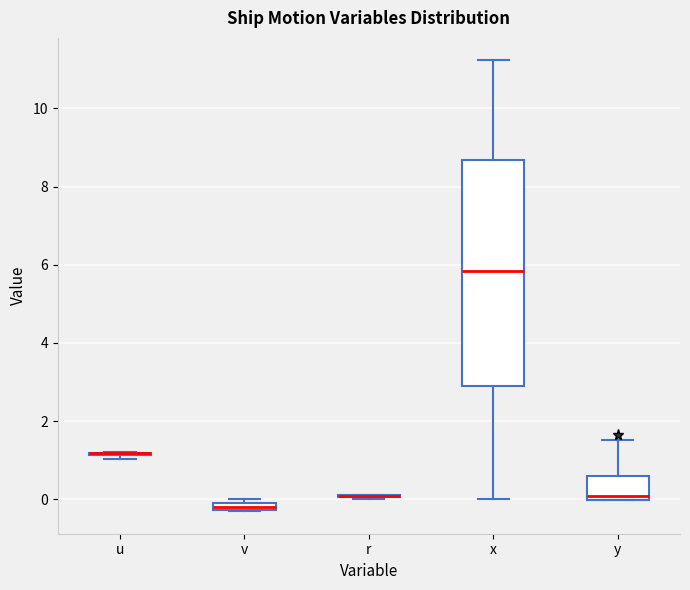

Comparing the boxes themselves (not the whiskers), which one is the tallest?

x